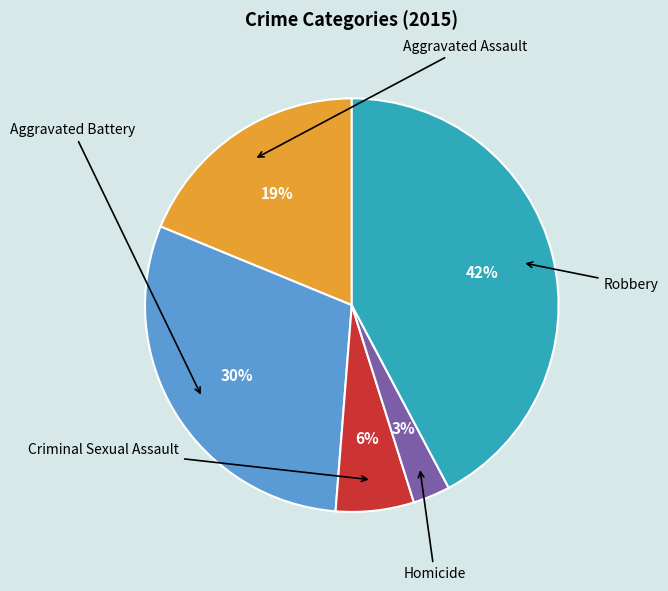

To the nearest percent, what is the average slice percentage?

20%